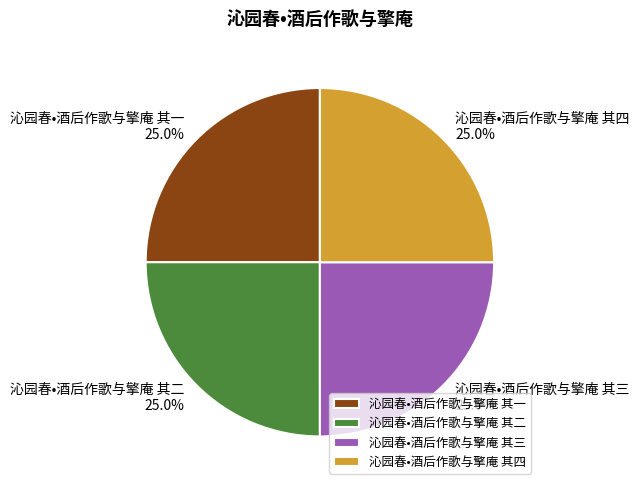

Approximately how many times larger is the value at 沁园春•酒后作歌与擎庵 其三 compared to 沁园春•酒后作歌与擎庵 其一?

1.0